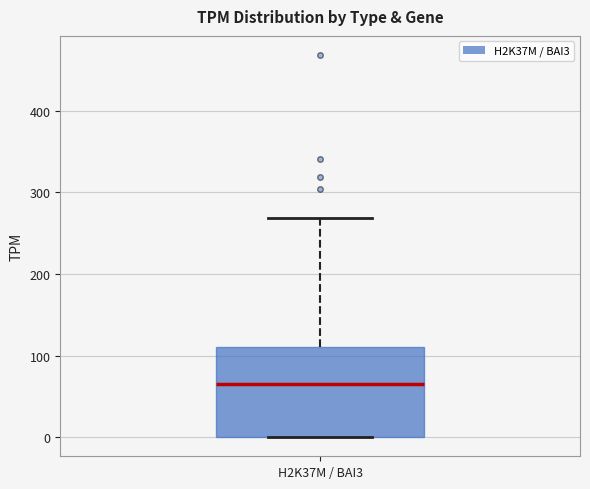

Where is the lower edge of the box for H2K37M / BAI3 on the y-axis? The values are not printed on the chart, so give them approximately, as read against the axis.

0